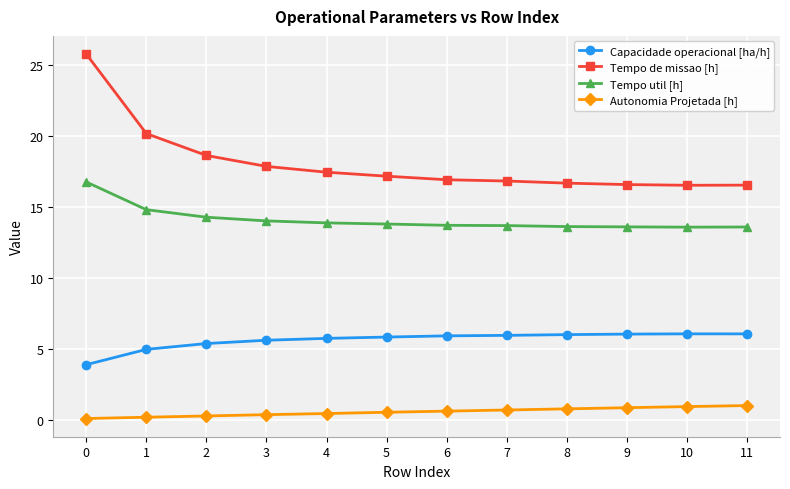

Rank the series by their maximum value, from highest to lowest.

Tempo de missao [h], Tempo util [h], Capacidade operacional [ha/h], Autonomia Projetada [h]